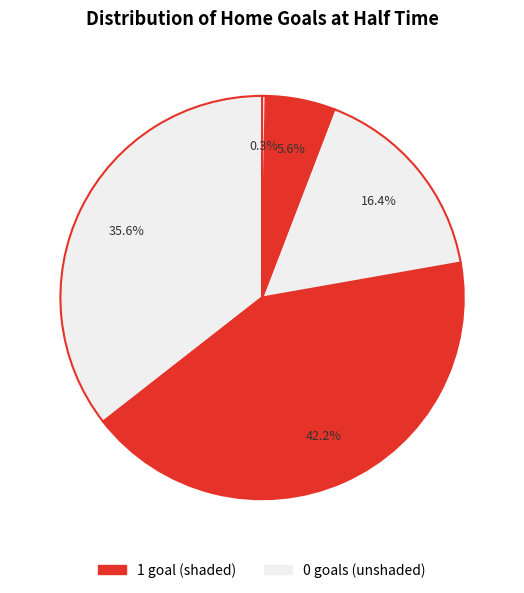

How many slices are in this pie chart?

5